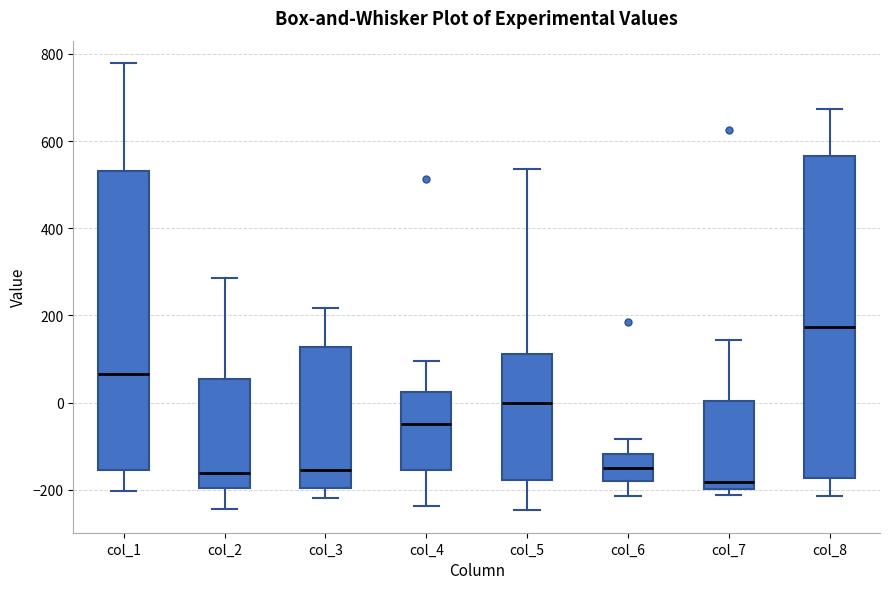

Reading left to right, read every box against the y-axis: the position of its median line, the range the box covers, and the ends of its whiskers. The values are not printed on the chart, so give them approximately, as read against the axis.

col_1: median 60, box -160 to 540, whiskers -200 to 780
col_2: median -160, box -200 to 60, whiskers -240 to 280
col_3: median -160, box -200 to 120, whiskers -220 to 220
col_4: median -40, box -160 to 20, whiskers -240 to 100
col_5: median 0, box -180 to 120, whiskers -240 to 540
col_6: median -140, box -180 to -120, whiskers -220 to -80
col_7: median -180, box -200 to 0, whiskers -220 to 140
col_8: median 180, box -180 to 560, whiskers -220 to 680